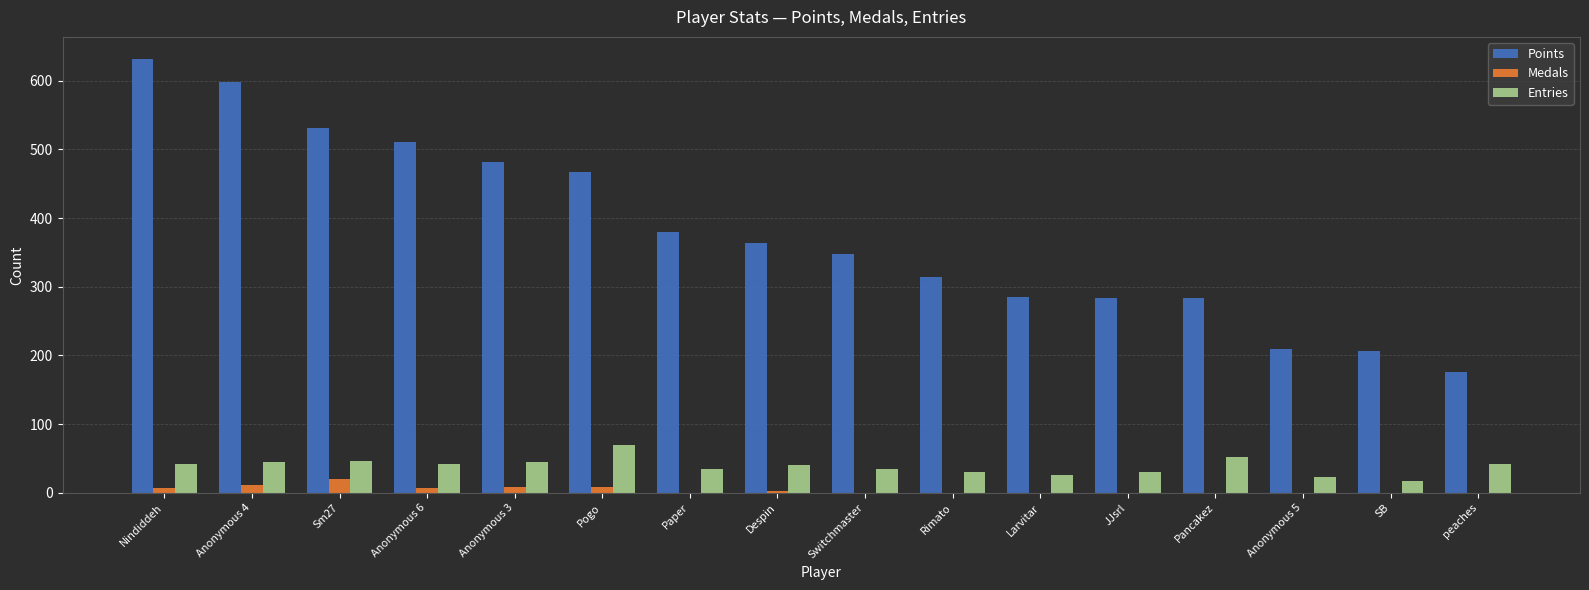

Is it true that Medals equals 0 at Pancakez?

True